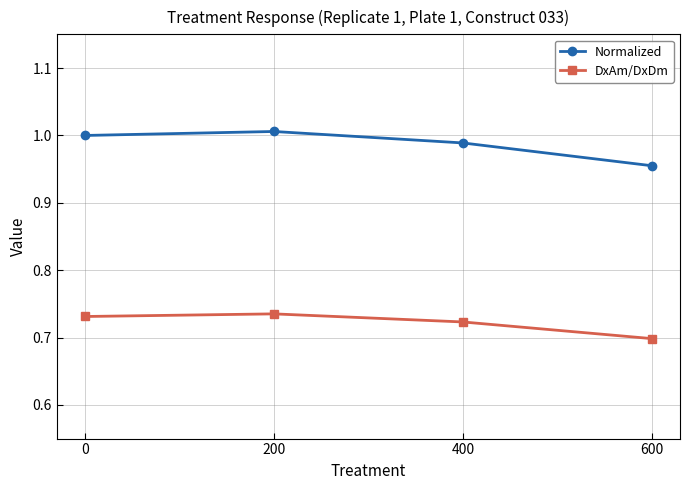

Which category has the highest value across all series?

200